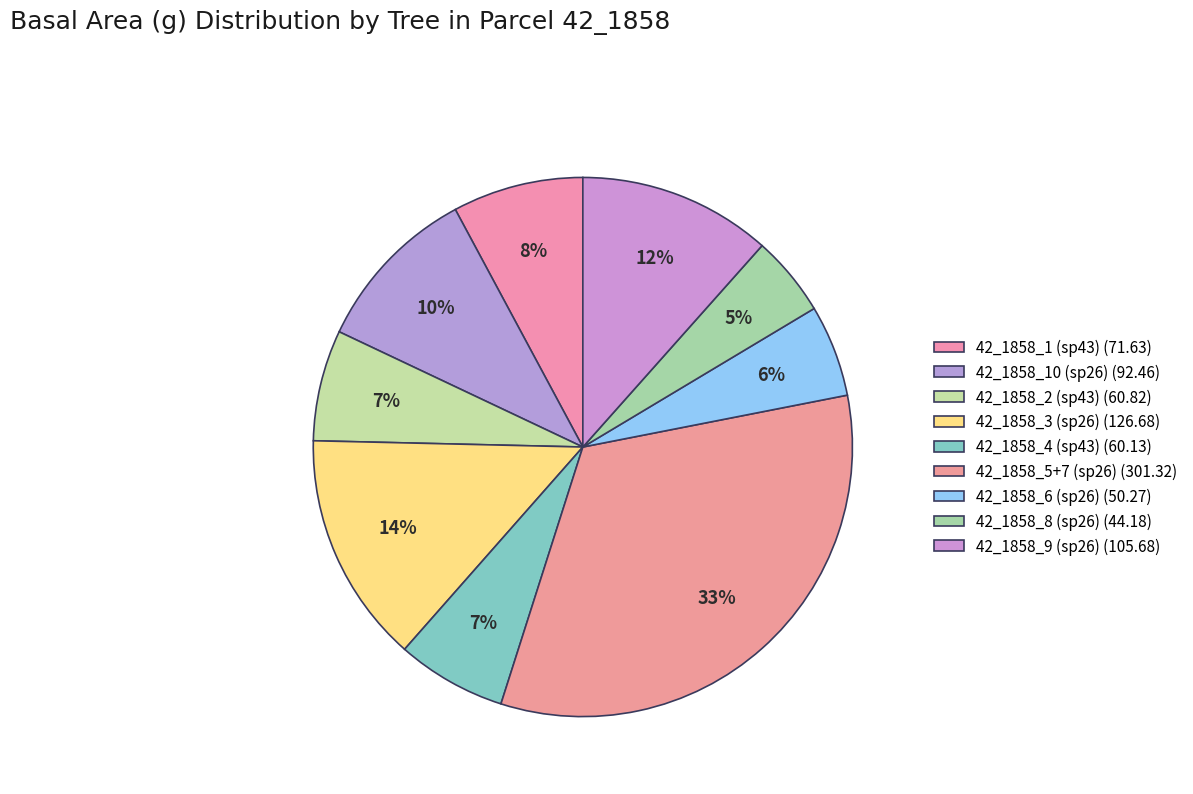

Count the number of slices in the pie.

9